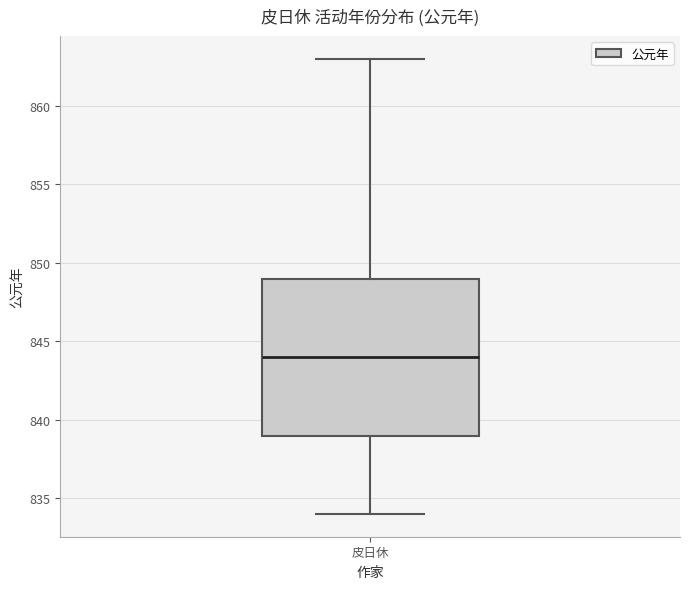

Transcribe this box plot: give where the median line is, the range the box spans, and where the two whiskers end, as read against the y-axis. The values are not printed on the chart, so give them approximately, as read against the axis.

median 844, box 839 to 849, whiskers 834 to 863